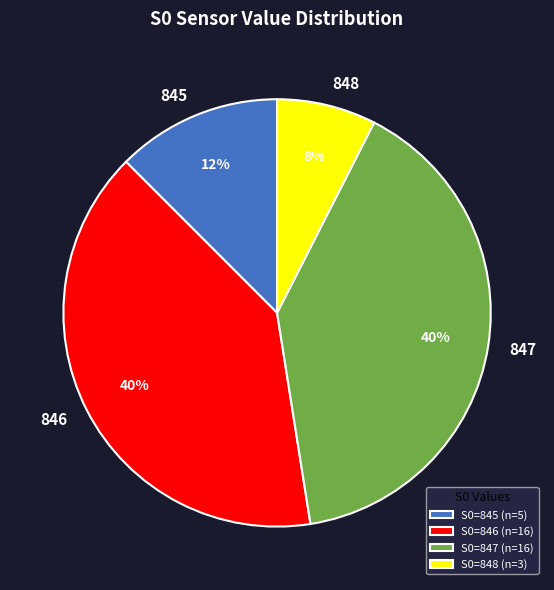

To the nearest percent, what is the difference between the largest and smallest slice percentages?

32%